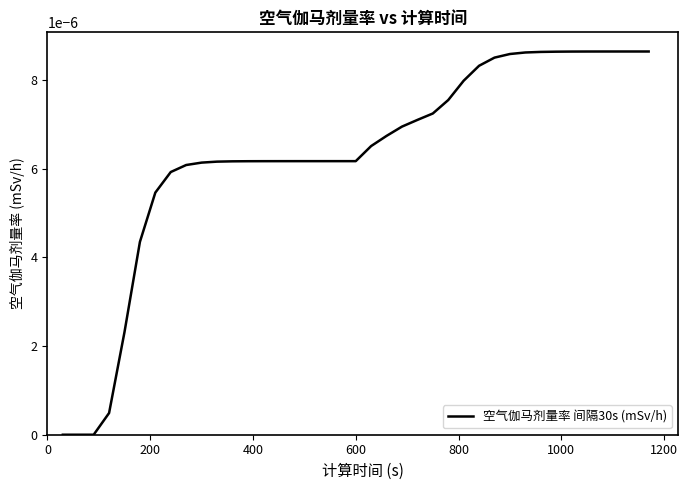

Does the chart display data point markers on the line(s)?

No